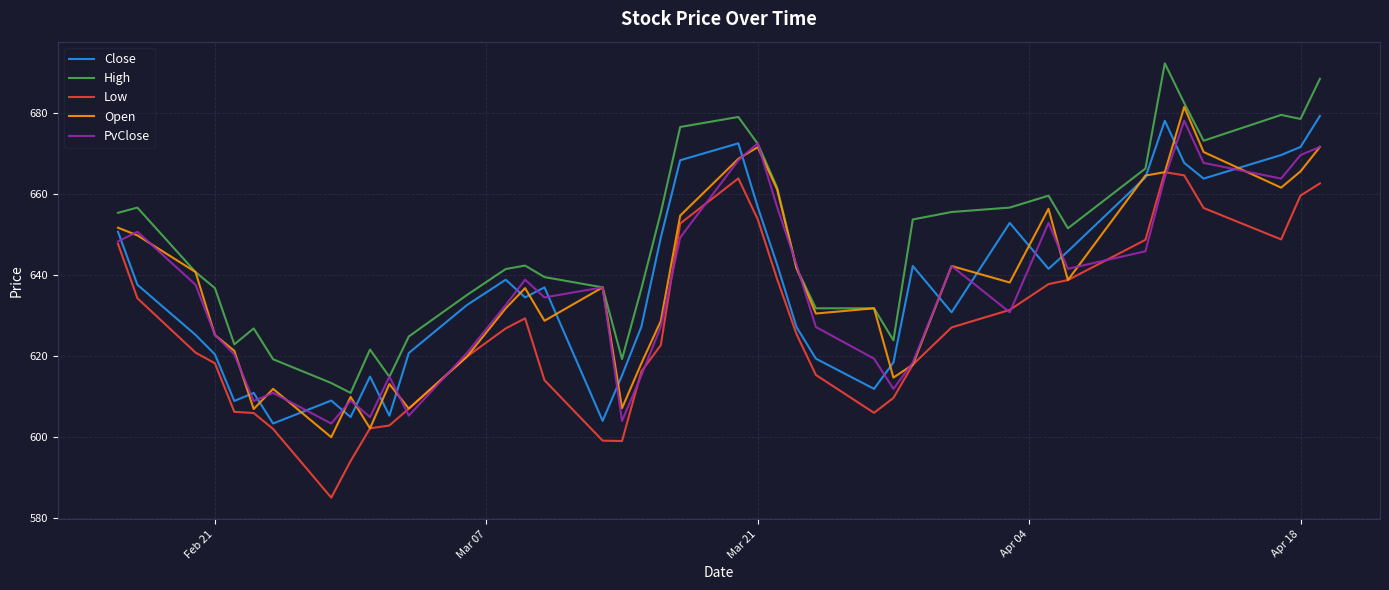

Does the chart display data point markers on the line(s)?

No